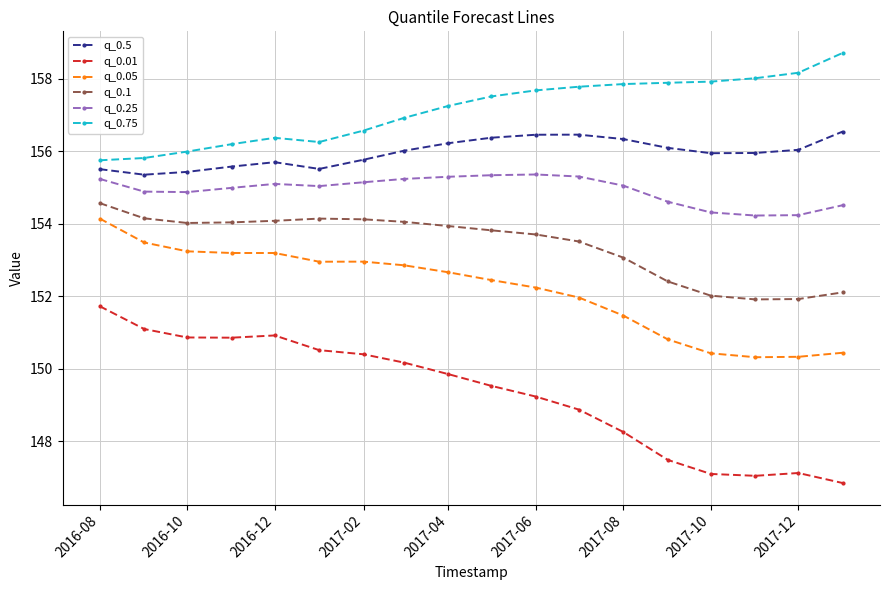

True or false: q_0.1 and q_0.05 intersect in this chart.

False